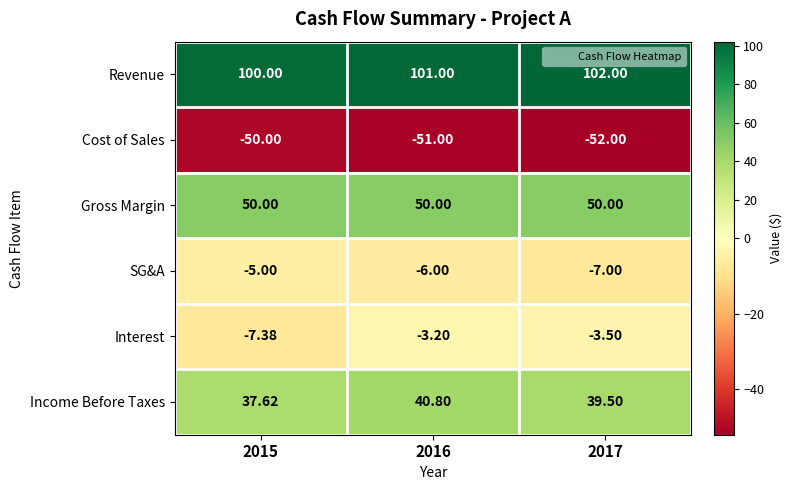

Between 2016 and 2017, which series saw the biggest shift?

Income Before Taxes